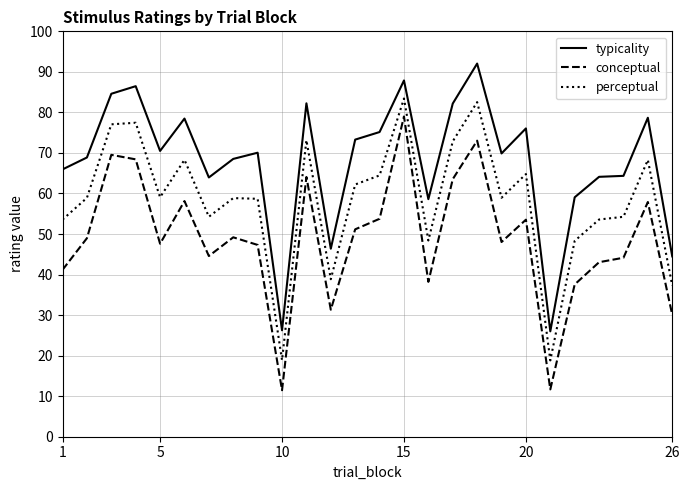

What is the difference between the maximum and minimum values in the conceptual series?

67.5